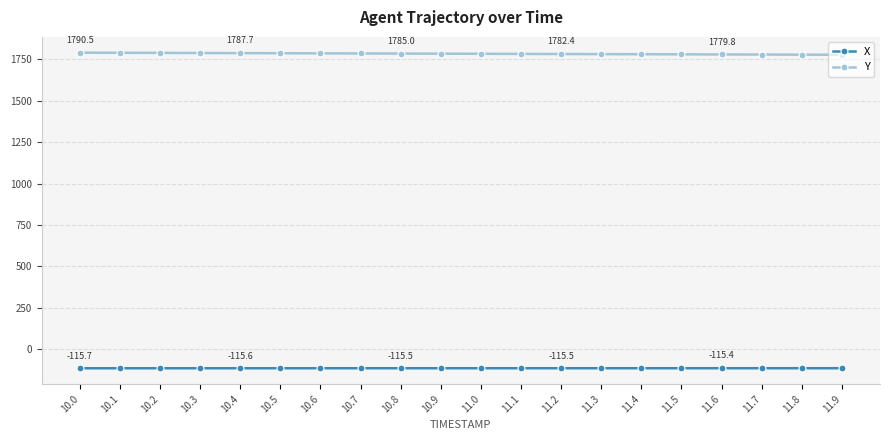

What is the spread (max minus min) of values at 11.9?

1893.2